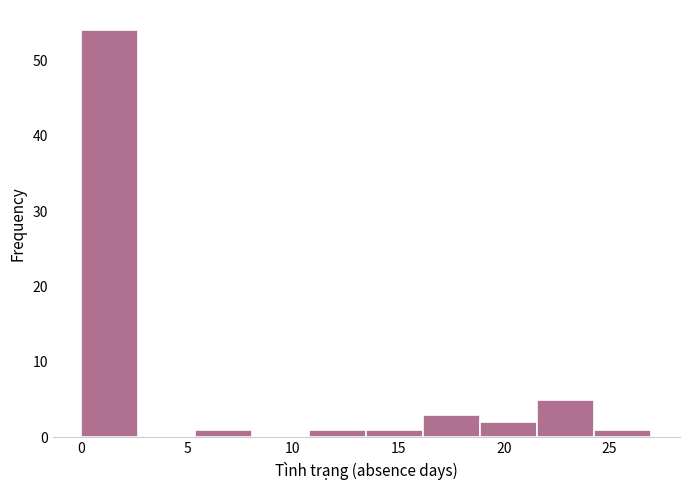

Which range on the x-axis has the tallest bar?

0.0 to 2.7